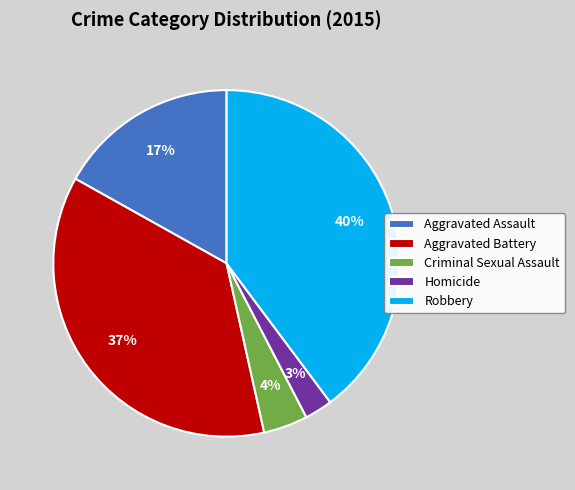

To the nearest percent, what is the combined percentage of Criminal Sexual Assault and Homicide?

7%